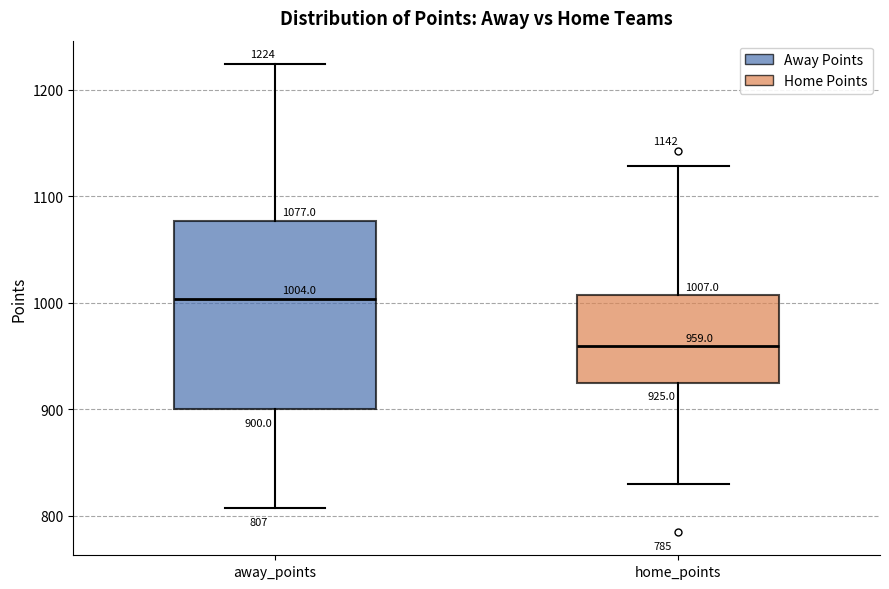

Which box is the tallest, from its lower edge to its upper edge?

away_points